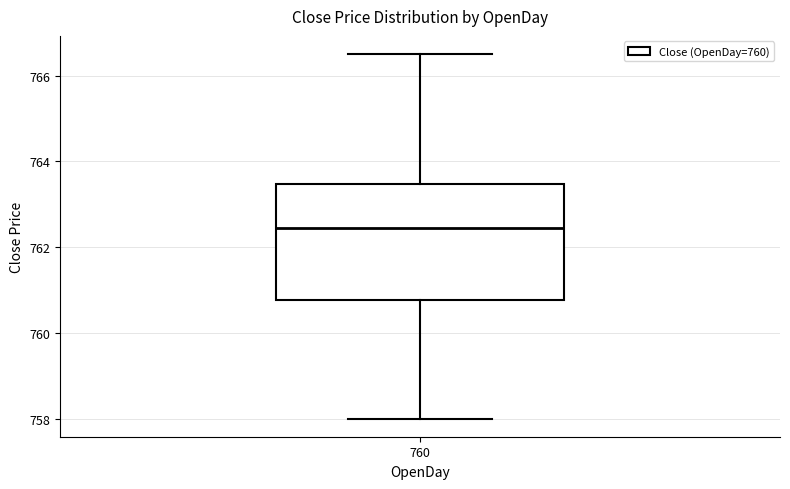

Where is the upper edge of the box at x = 760 on the y-axis? The values are not printed on the chart, so give them approximately, as read against the axis.

763.4